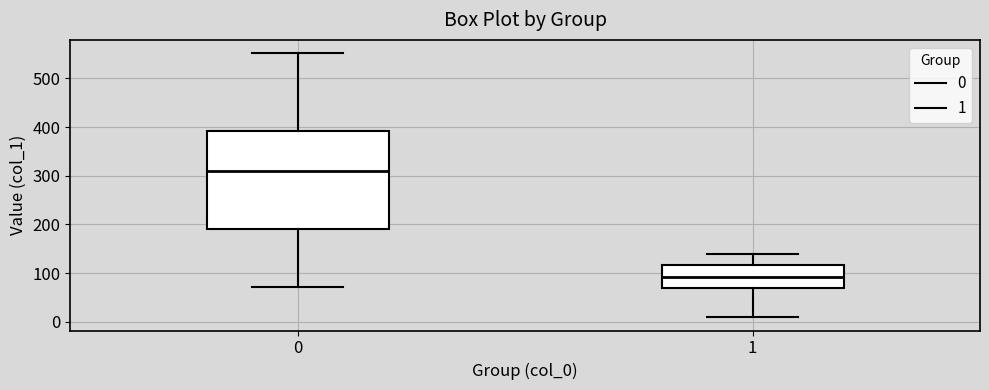

Which box has the lowest median line?

1